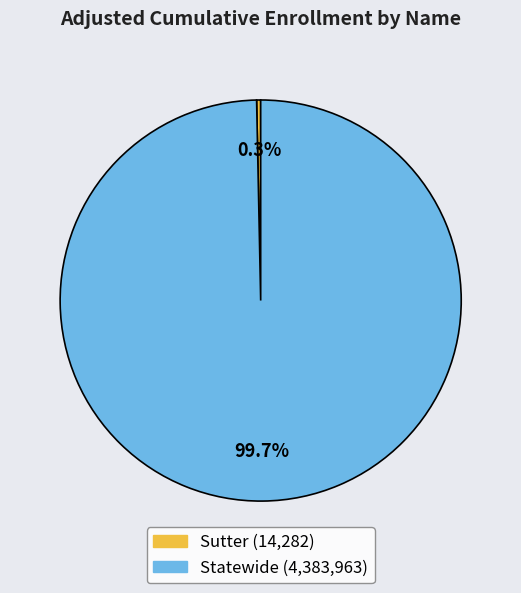

What is the largest slice in the pie chart?

Statewide